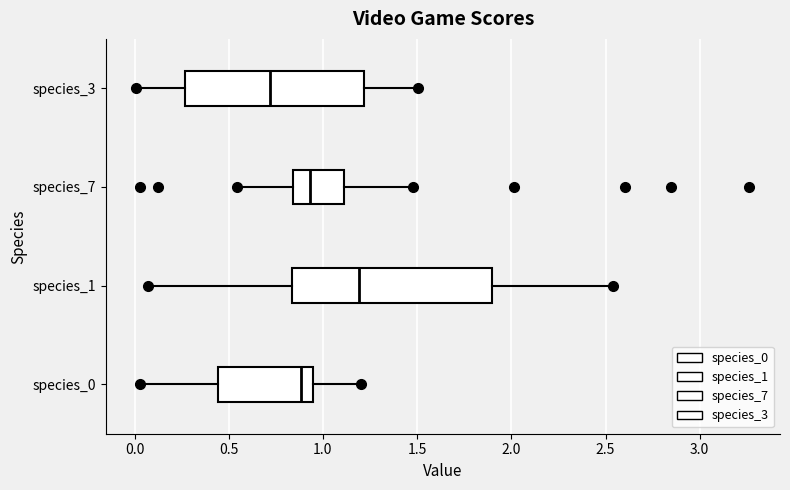

Where is the right edge of the box for species_3 on the x-axis? The values are not printed on the chart, so give them approximately, as read against the axis.

1.20